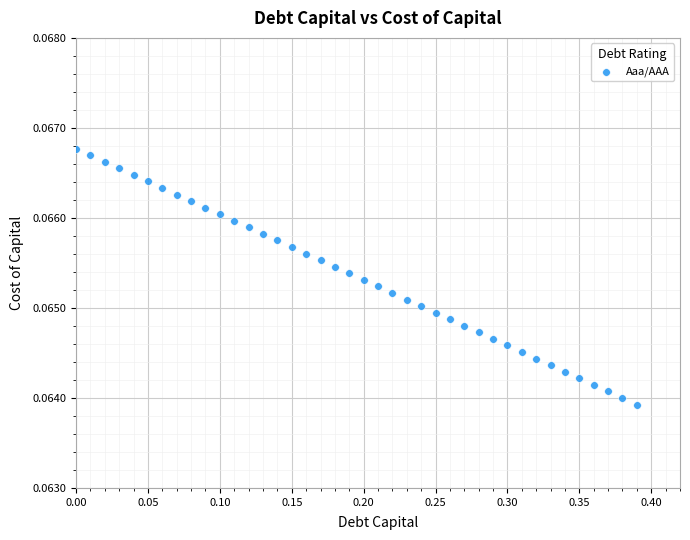

What is the range of X values (max minus min)?

0.4